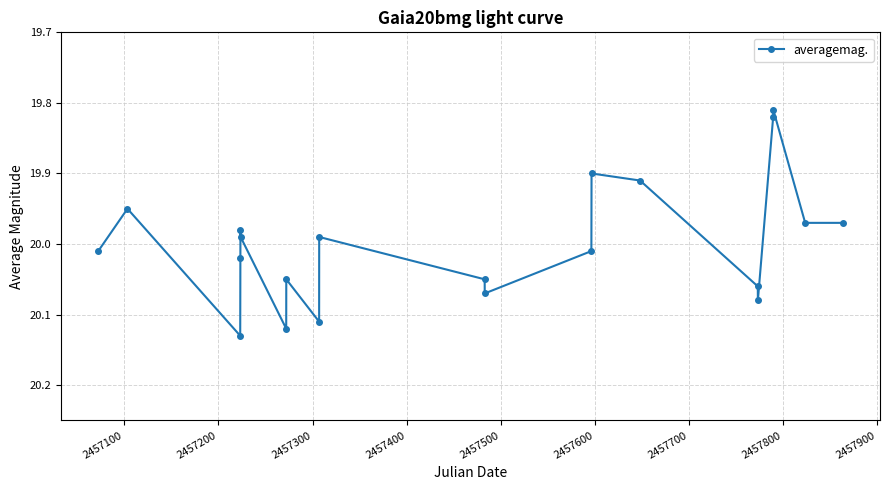

How many lines are shown in the chart?

1